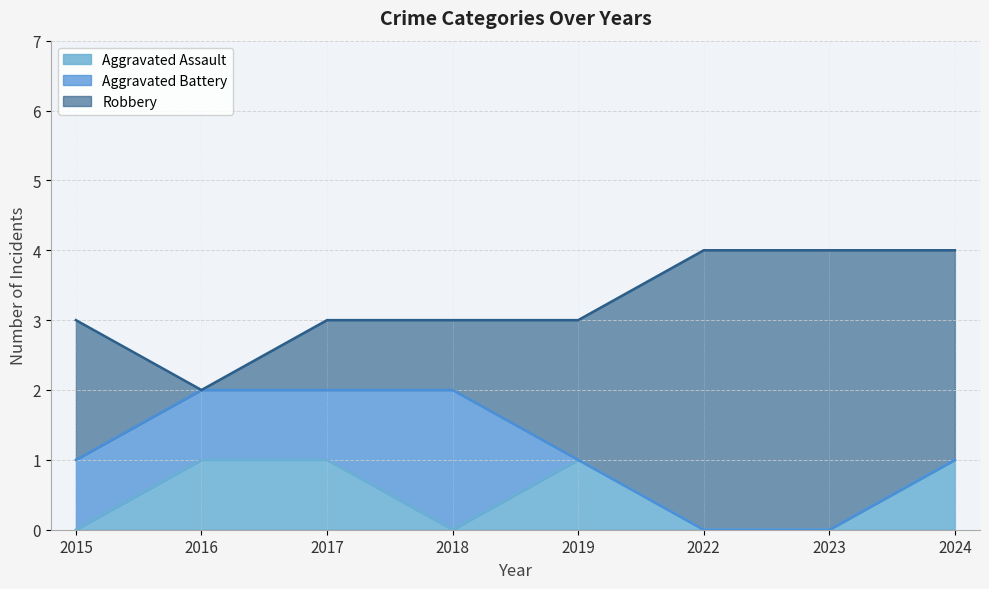

Reading left to right, list all the values displayed in this chart.

Aggravated Assault: 0	1	1	0	1	0	0	1
Aggravated Battery: 1	1	1	2	0	0	0	0
Robbery: 2	0	1	1	2	4	4	3